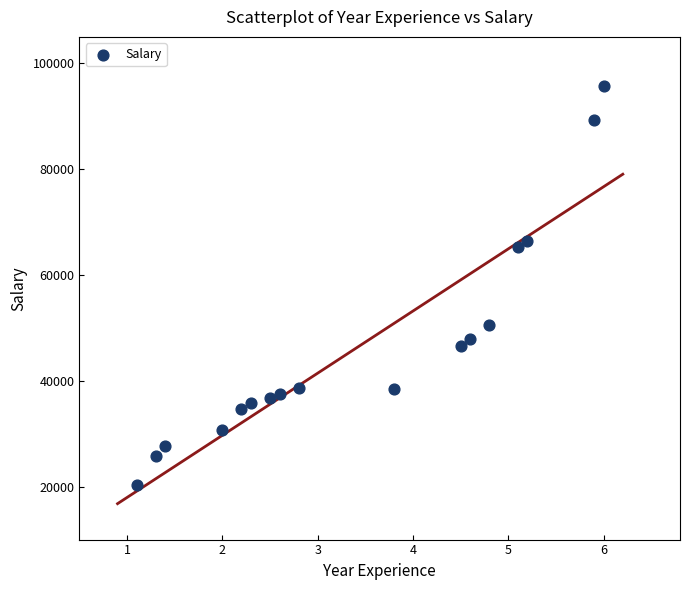

What is the range of X values (max minus min)?

4.9